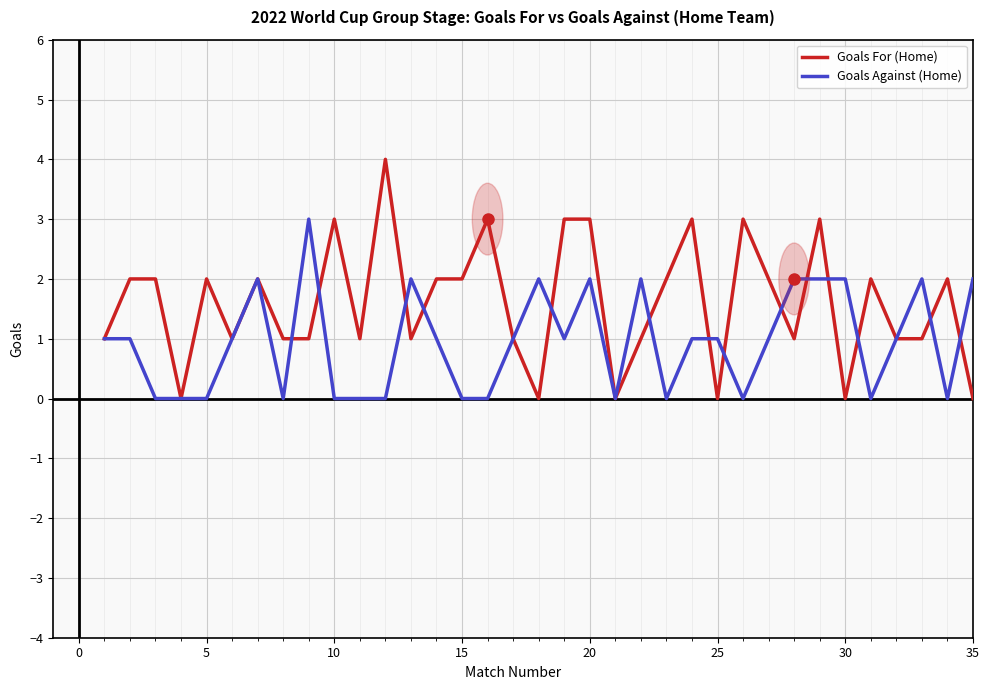

Which series has the largest total across all categories?

Goals For (Home)